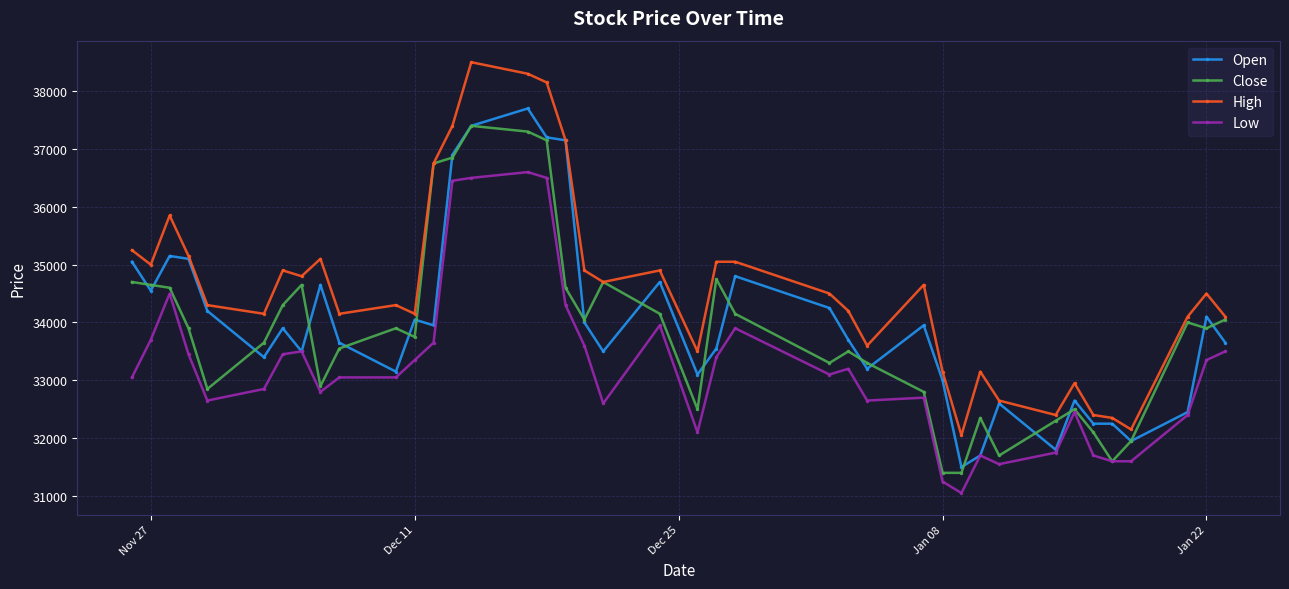

At how many categories does at least one series exceed 37605?

3